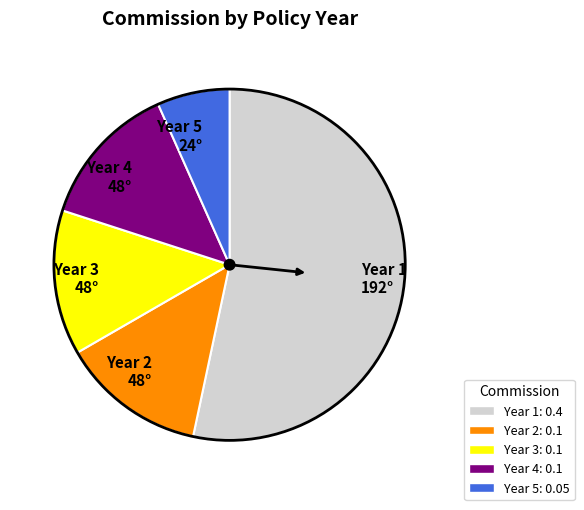

Which category accounts for the majority?

Year 1